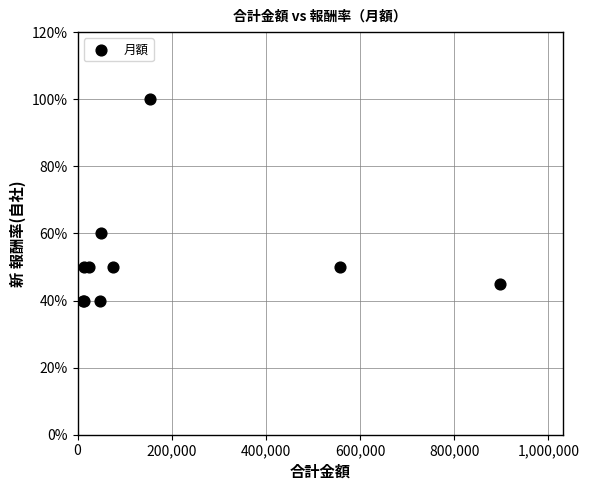

What Y value in the scatter plot is closest to 70?

60